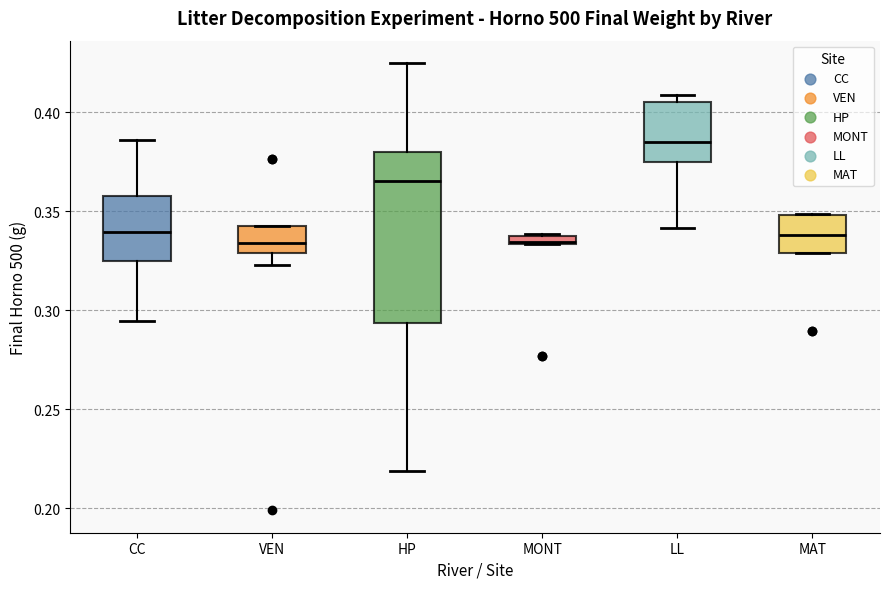

Where is the upper edge of the box for VEN on the y-axis? The values are not printed on the chart, so give them approximately, as read against the axis.

0.345